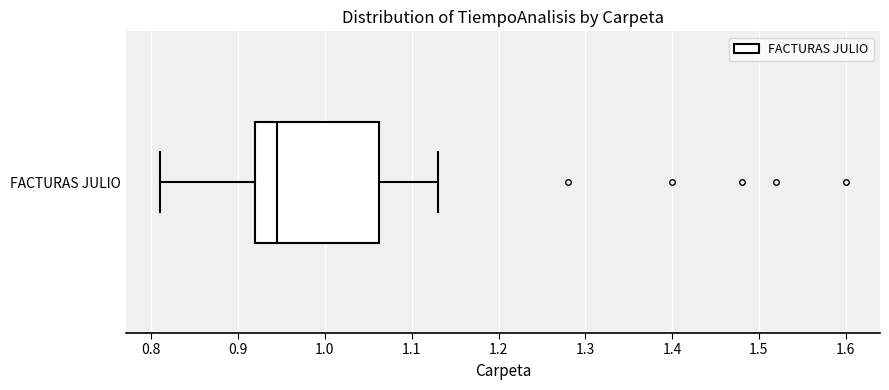

Where does the median line of the box for FACTURAS JULIO sit on the x-axis? The values are not printed on the chart, so give them approximately, as read against the axis.

0.95